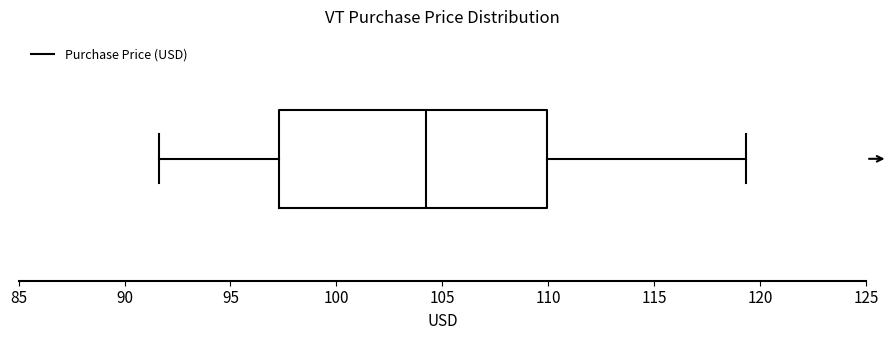

Read this box plot against the x-axis: the position of the median line, the range covered by the box, and the ends of both whiskers. The values are not printed on the chart, so give them approximately, as read against the axis.

median 104.0, box 97.5 to 110.0, whiskers 91.5 to 119.5